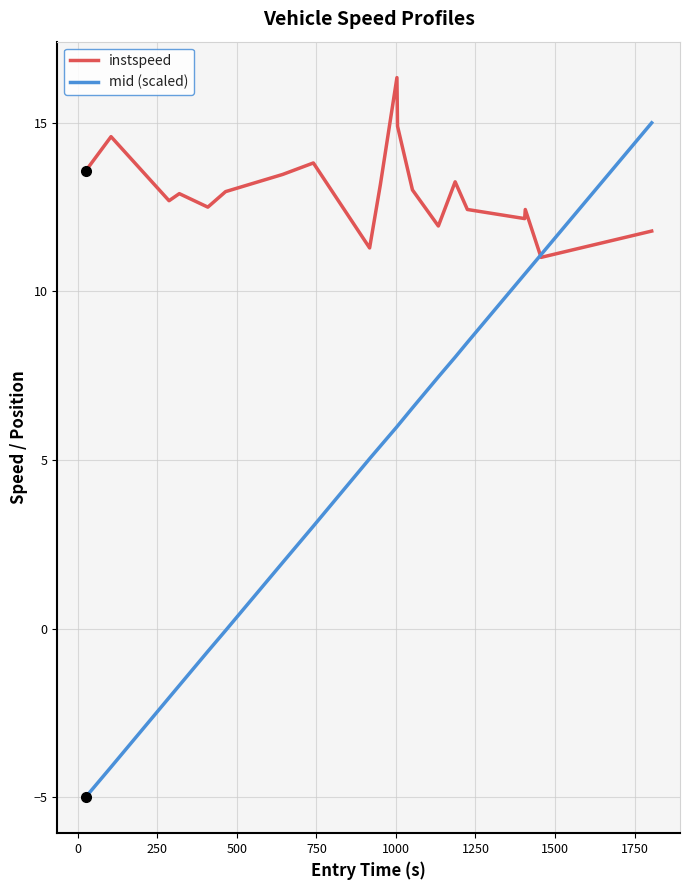

What is the smallest value displayed?

-5.0